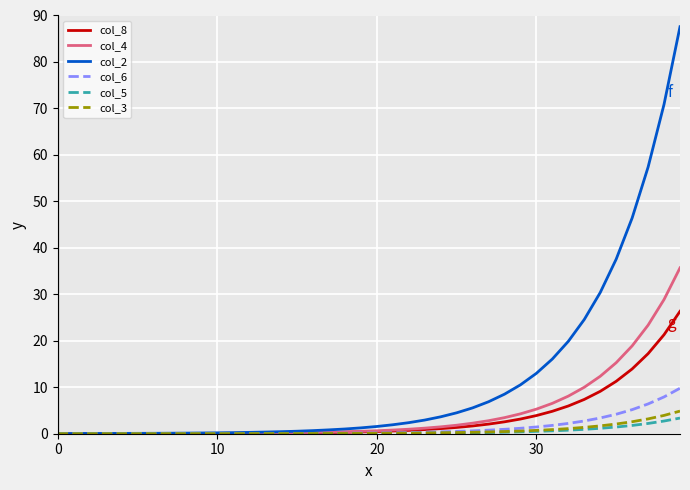

List the series in order of their peak value, lowest first.

col_5, col_3, col_6, col_8, col_4, col_2